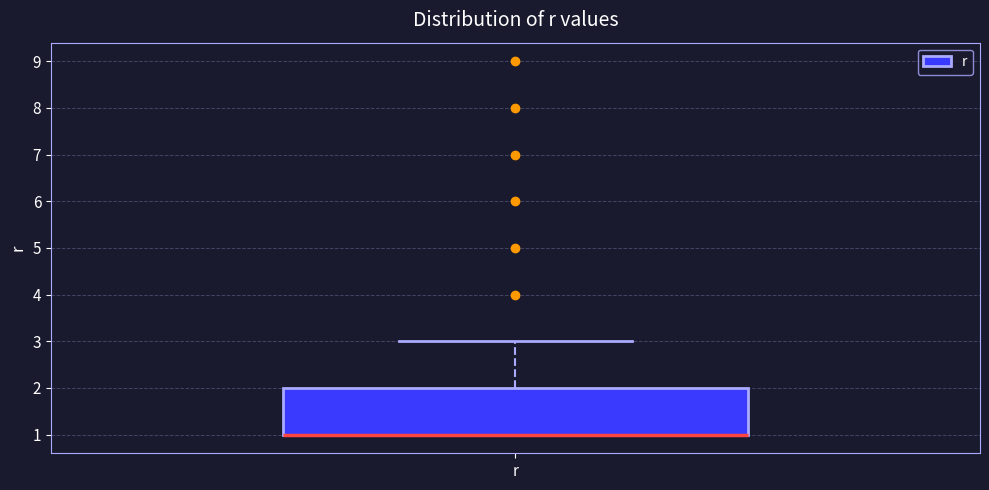

Transcribe this box plot: give where the median line is, the range the box spans, and where the two whiskers end, as read against the y-axis. The values are not printed on the chart, so give them approximately, as read against the axis.

median 1 (drawn on the box's lower edge), box 1 to 2, whiskers 1 to 3